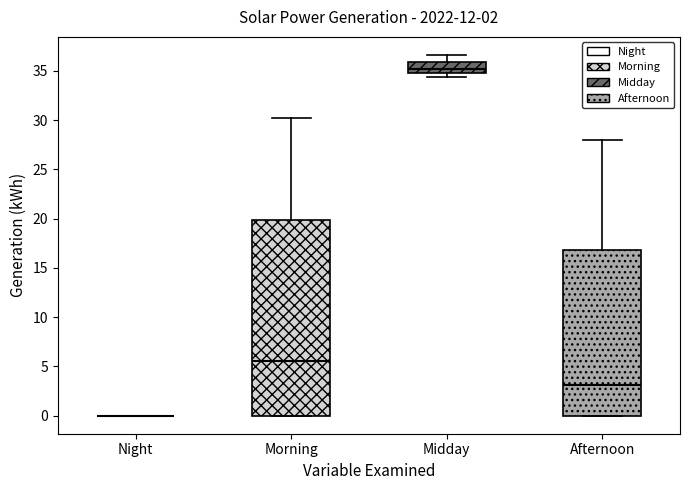

Where is the upper edge of the box for Midday on the y-axis? The values are not printed on the chart, so give them approximately, as read against the axis.

36.0